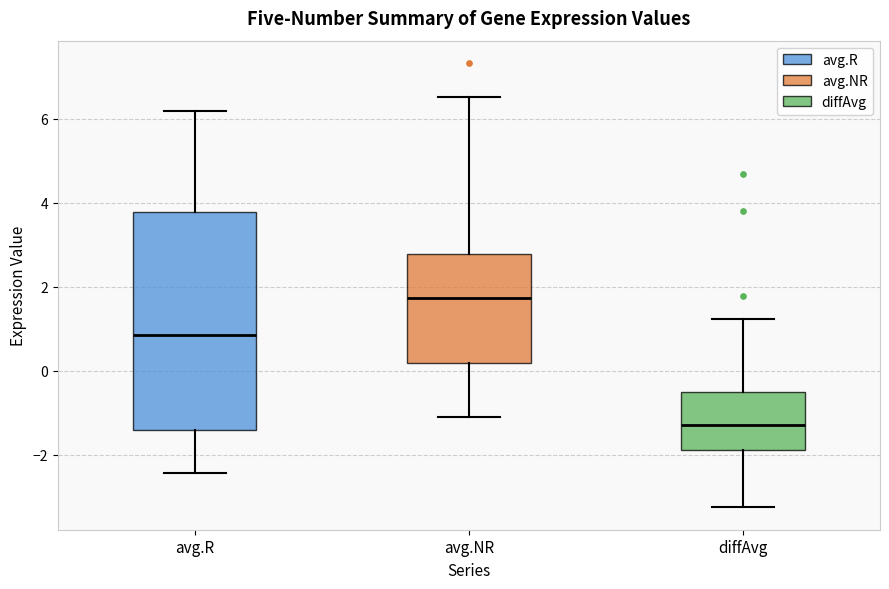

Reading left to right, transcribe this box plot: for each box, give where its median line is, the range the box spans, and where its two whiskers end, as read against the y-axis. The values are not printed on the chart, so give them approximately, as read against the axis.

avg.R: median 0.8, box -1.4 to 3.8, whiskers -2.4 to 6.2
avg.NR: median 1.8, box 0.2 to 2.8, whiskers -1.0 to 6.6
diffAvg: median -1.2, box -1.8 to -0.6, whiskers -3.2 to 1.2